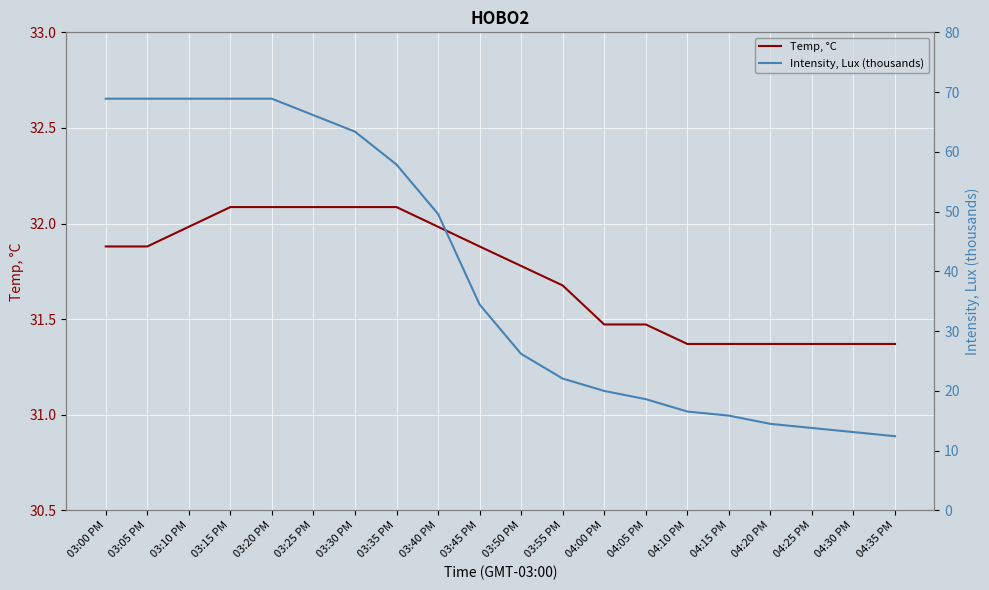

How many lines are shown in the chart?

2